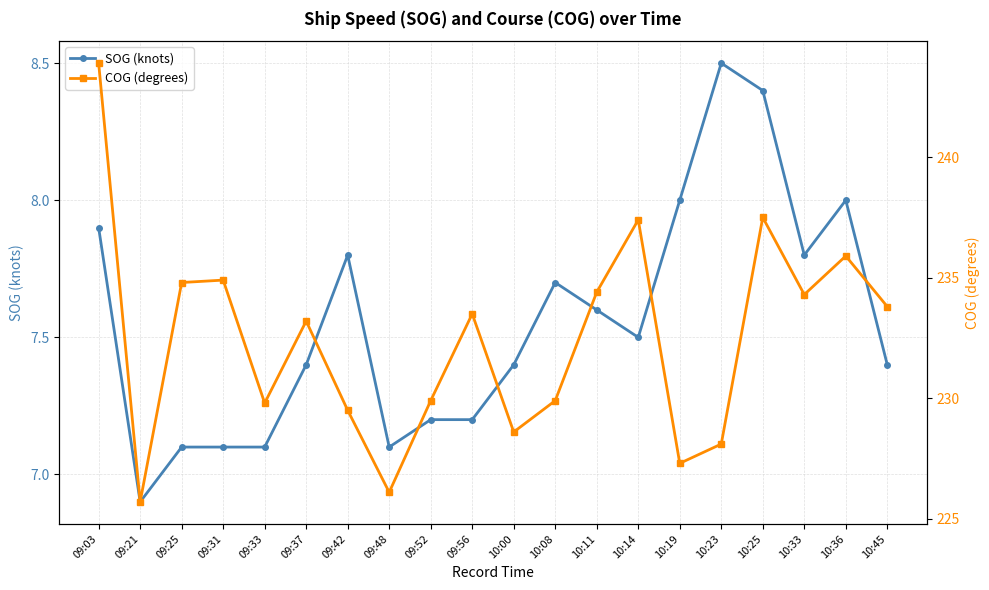

True or false: COG (degrees) has a value of 149.2 at 10:25.

False